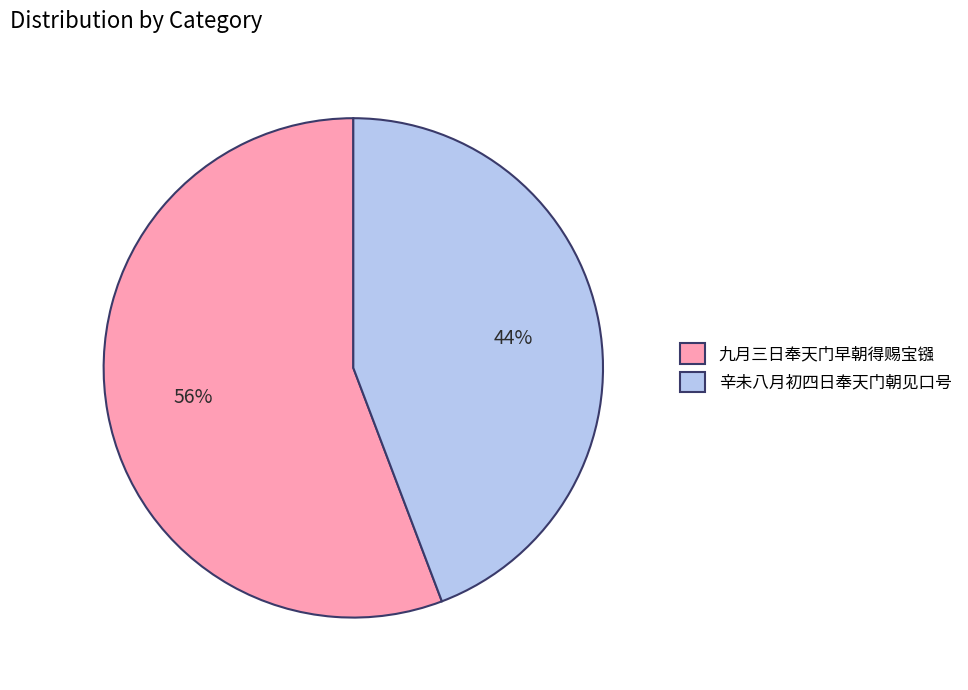

Does any single category account for the majority?

Yes